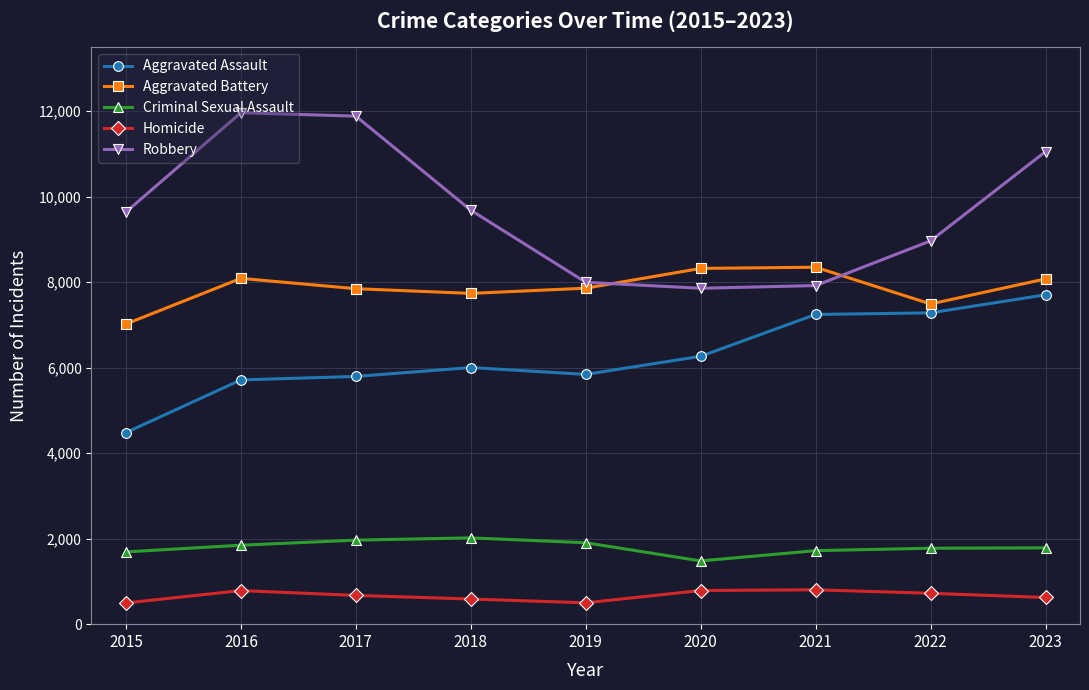

Is this an area chart (filled region under the line)?

No